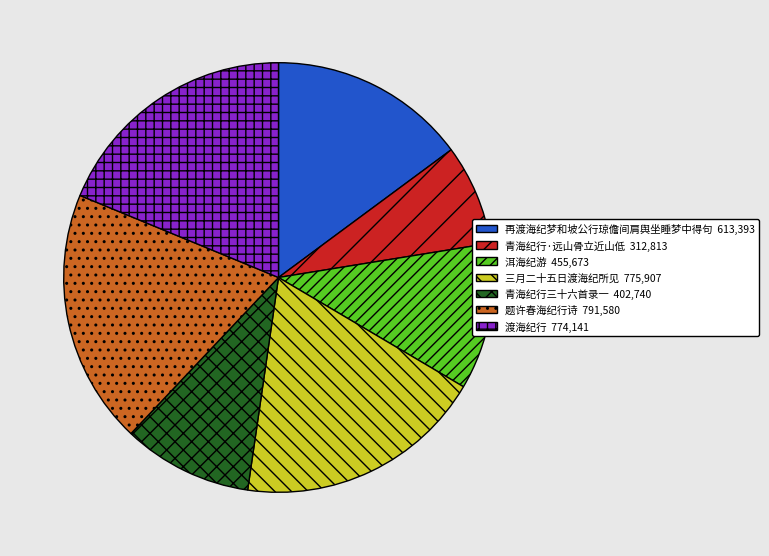

Is the sum of 青海纪行·远山骨立近山低 and 再渡海纪梦和坡公行琼儋间肩舆坐睡梦中得句 greater than half?

No